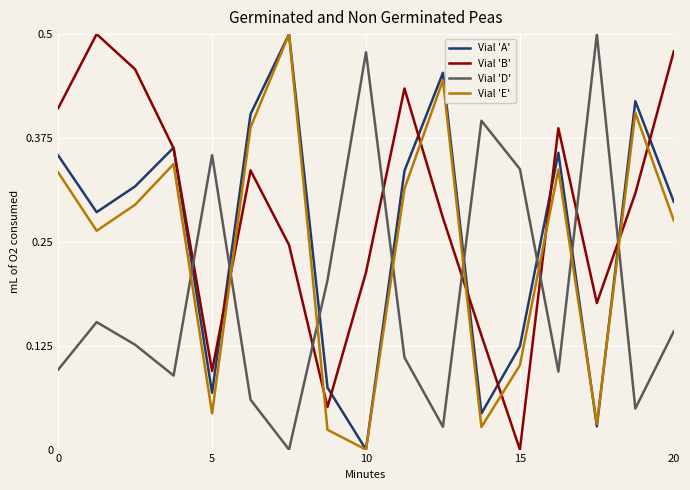

How many times do Vial 'B' and Vial 'E' cross each other?

8